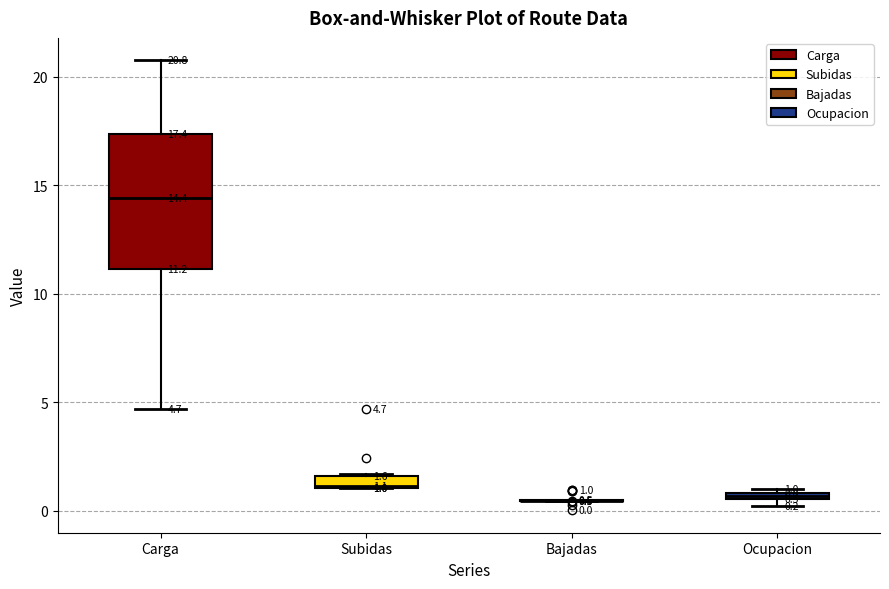

Which box is the tallest, from its lower edge to its upper edge?

Carga